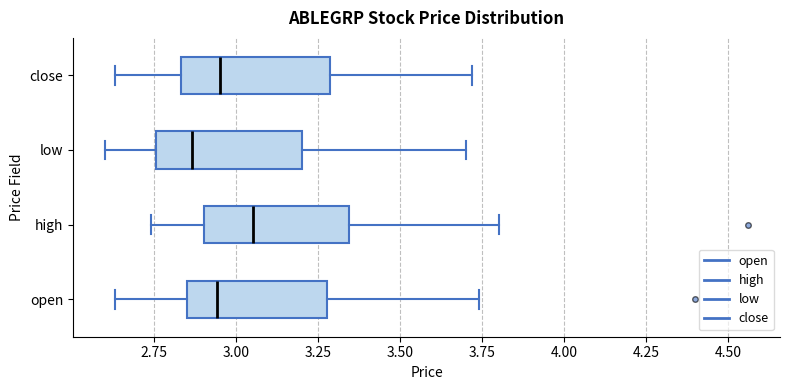

Reading bottom to top, transcribe this box plot: for each box, give where its median line is, the range the box spans, and where its two whiskers end, as read against the x-axis. The values are not printed on the chart, so give them approximately, as read against the axis.

open: median 2.95, box 2.85 to 3.30, whiskers 2.65 to 3.75
high: median 3.05, box 2.90 to 3.35, whiskers 2.75 to 3.80
low: median 2.85, box 2.75 to 3.20, whiskers 2.60 to 3.70
close: median 2.95, box 2.85 to 3.30, whiskers 2.65 to 3.70